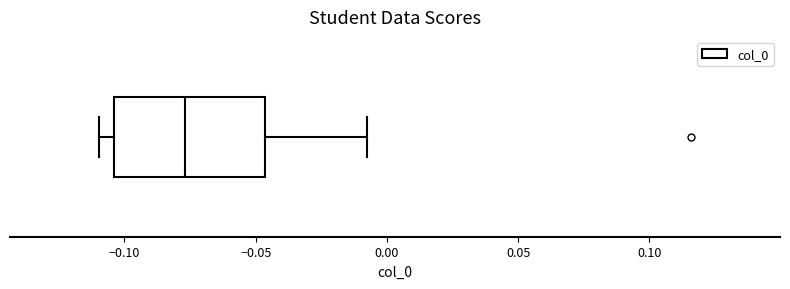

Transcribe this box plot: give where the median line is, the range the box spans, and where the two whiskers end, as read against the x-axis. The values are not printed on the chart, so give them approximately, as read against the axis.

median -0.075, box -0.105 to -0.045, whiskers -0.110 to -0.010